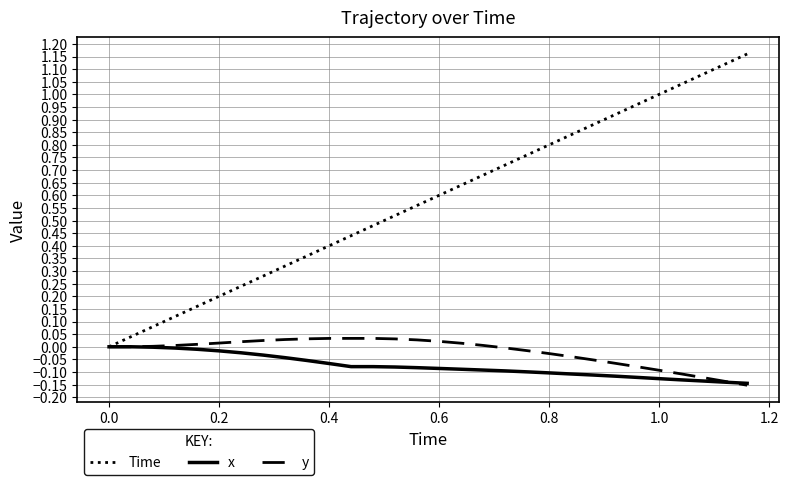

Which series has the widest spread of values?

Time